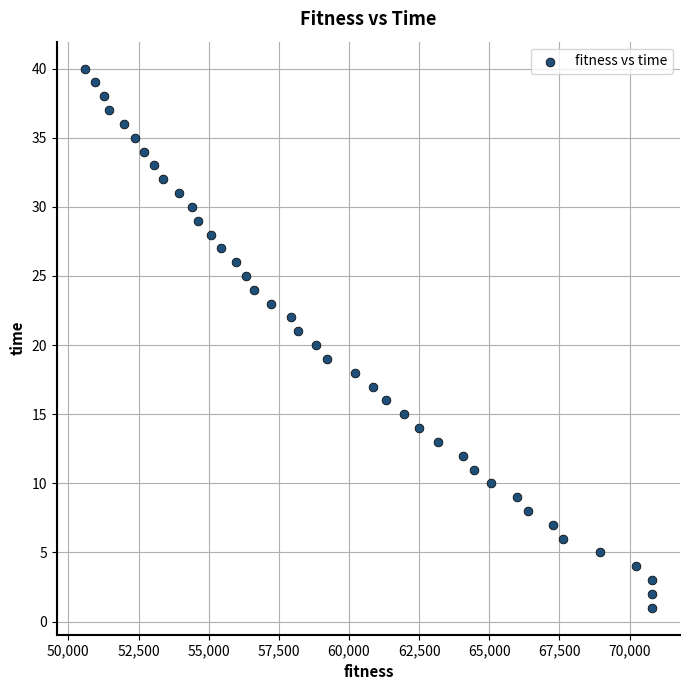

What is the range of Y values (max minus min)?

39